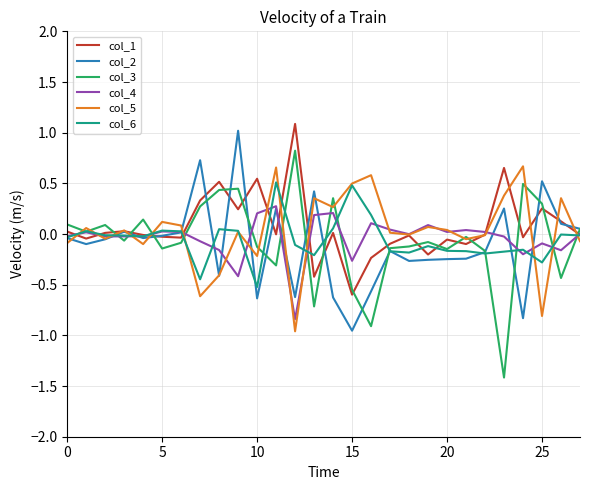

What is the maximum value shown in the chart?

1.1